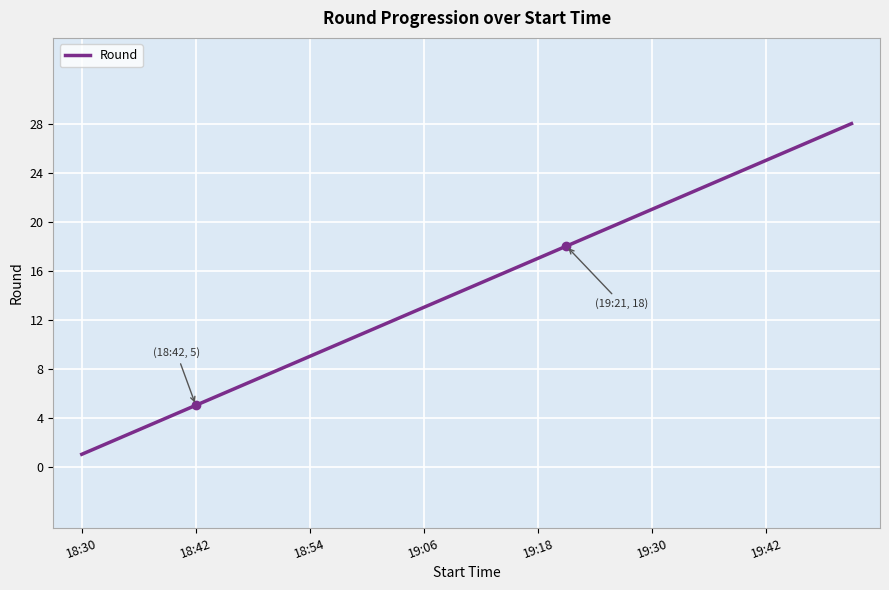

What is the difference between the maximum and minimum values?

27